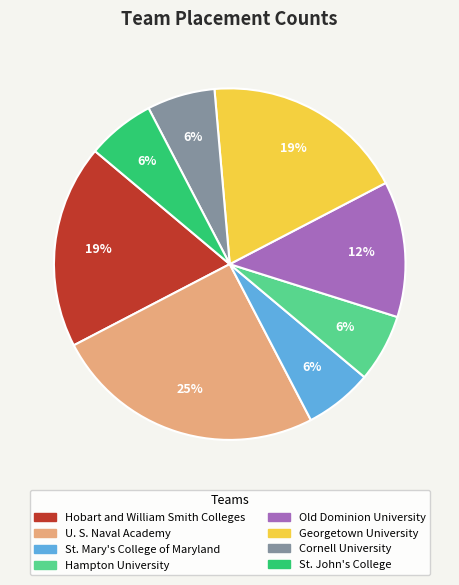

True or false: U. S. Naval Academy accounts for 13% of the total.

False